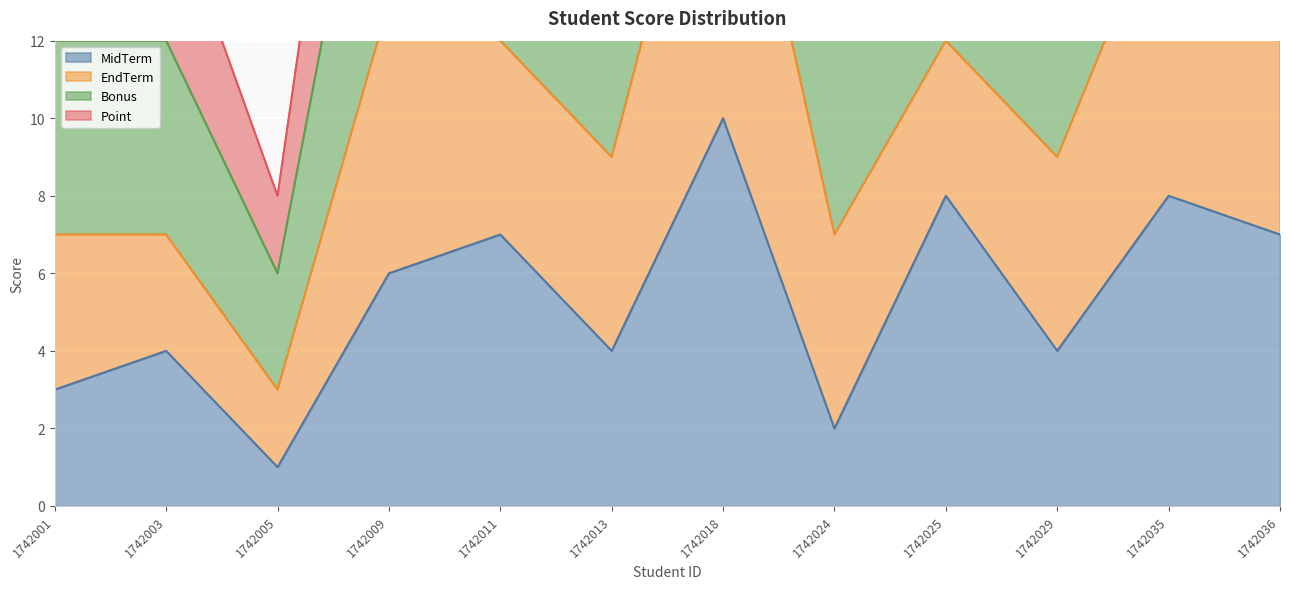

How many values in the MidTerm series are below 6?

6